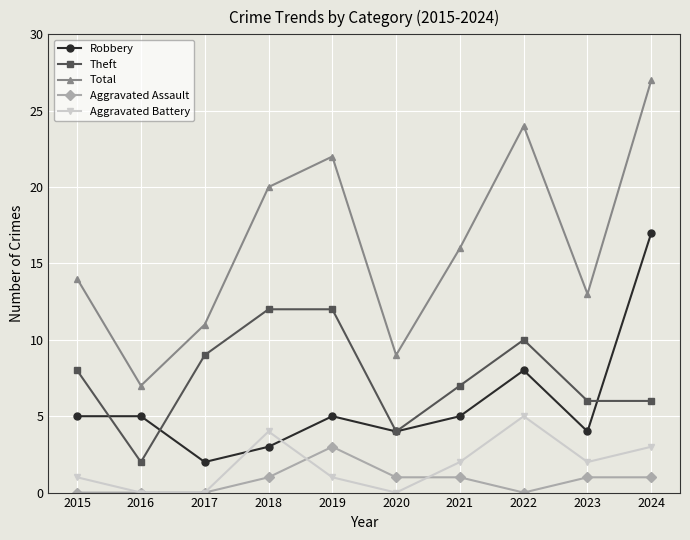

What is the value of the Robbery point at the 3rd from the left?

2